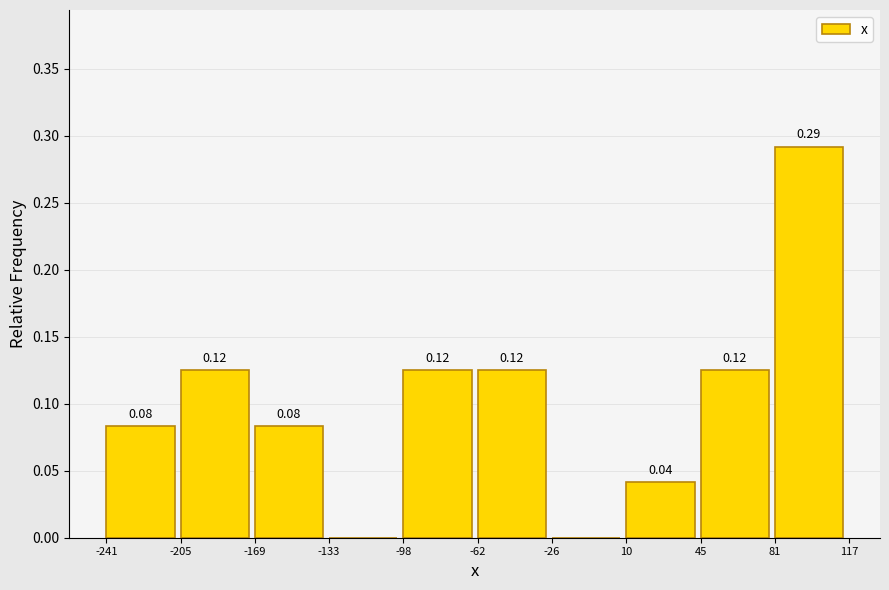

Over which range of the x-axis is the bar tallest?

81 to 117